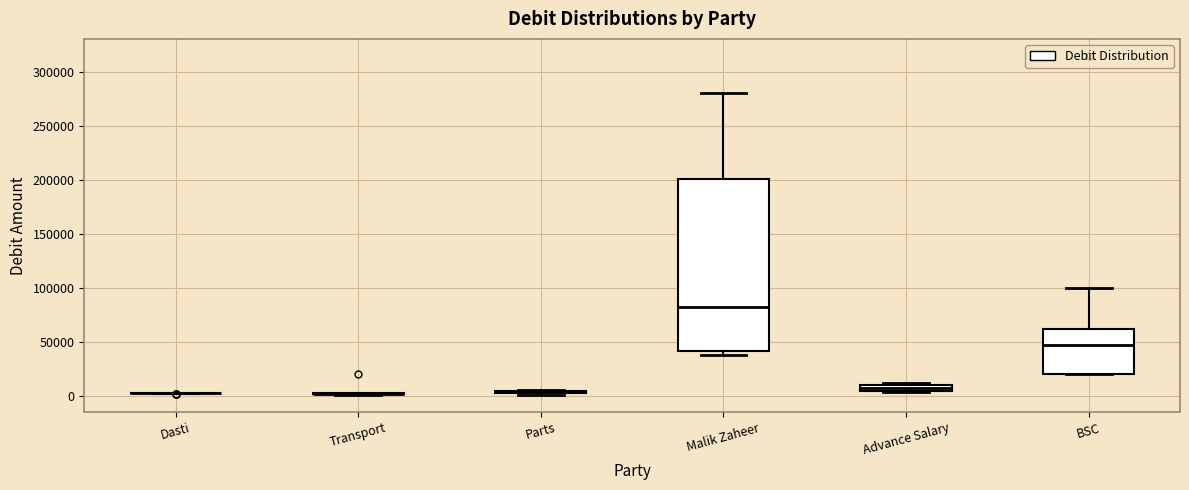

Comparing the boxes themselves (not the whiskers), which one is the tallest?

Malik Zaheer